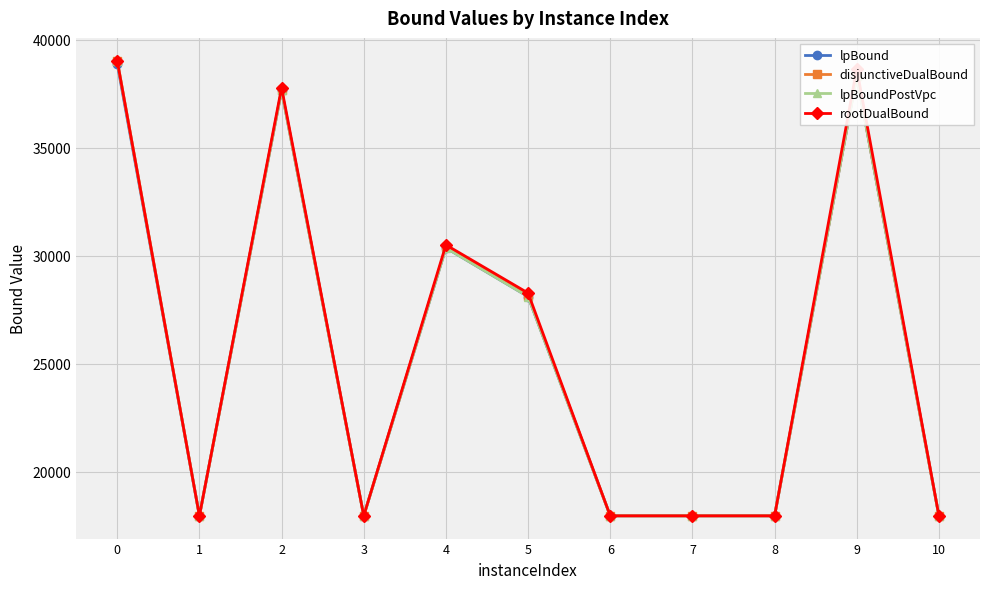

How many lines are shown in the chart?

4